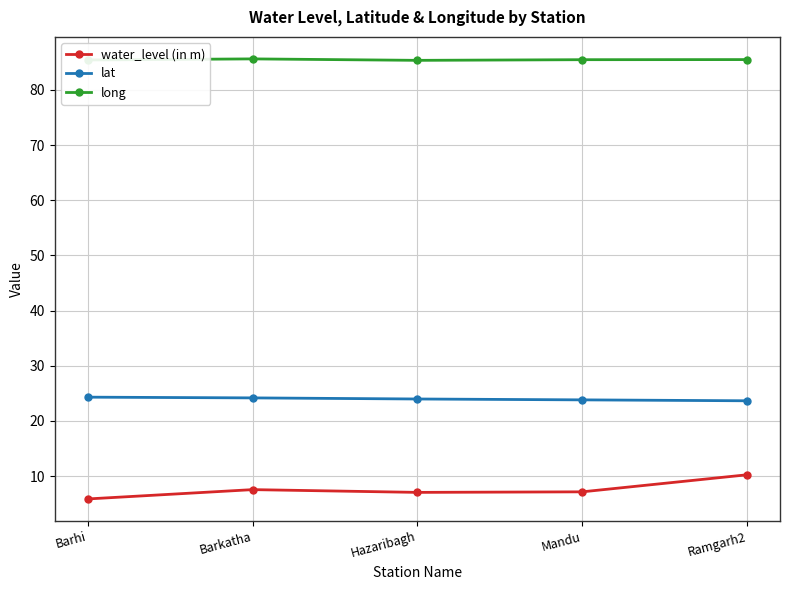

True or false: water_level (in m) has more than 2 interior local peaks.

False